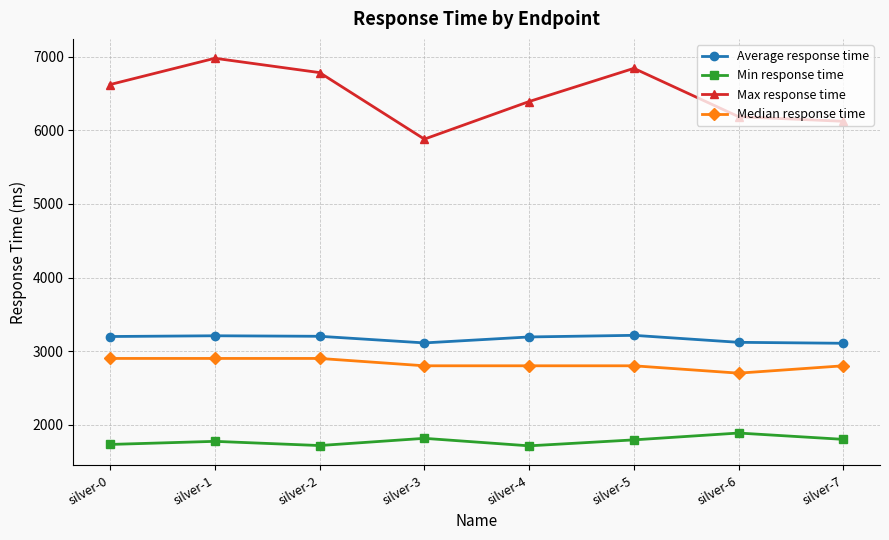

The Median response time series shows 1604 at silver-5. True or false?

False